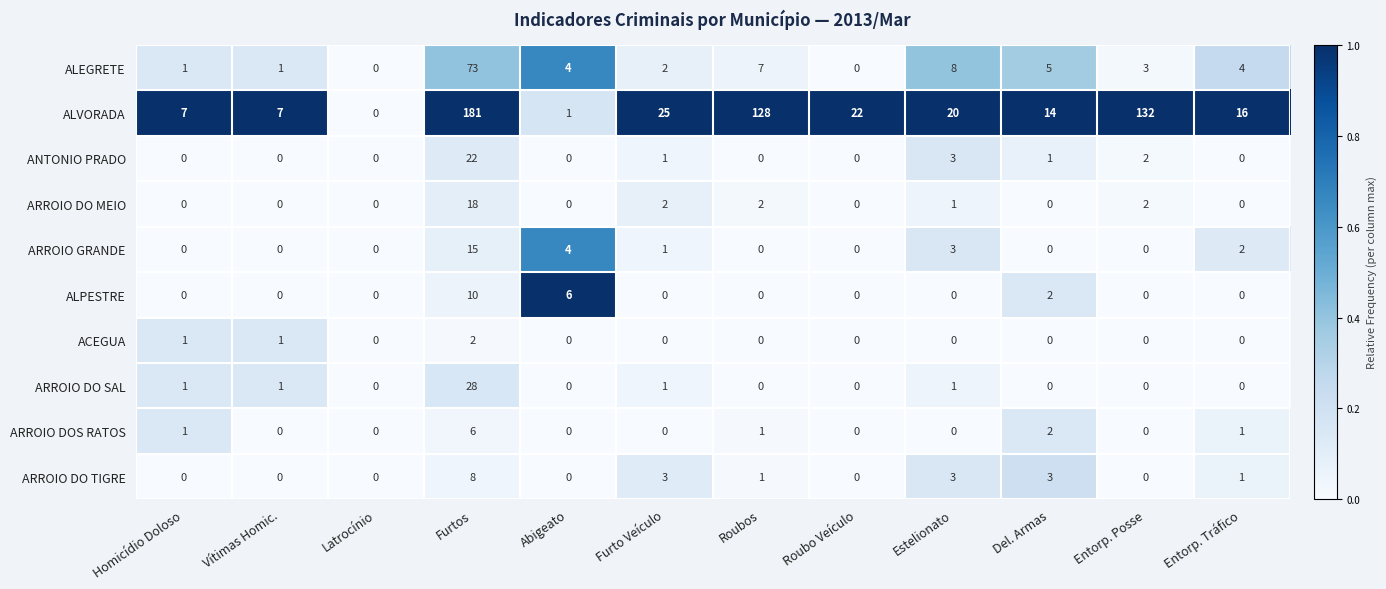

What is the total value across all series at Roubo Veículo?

22